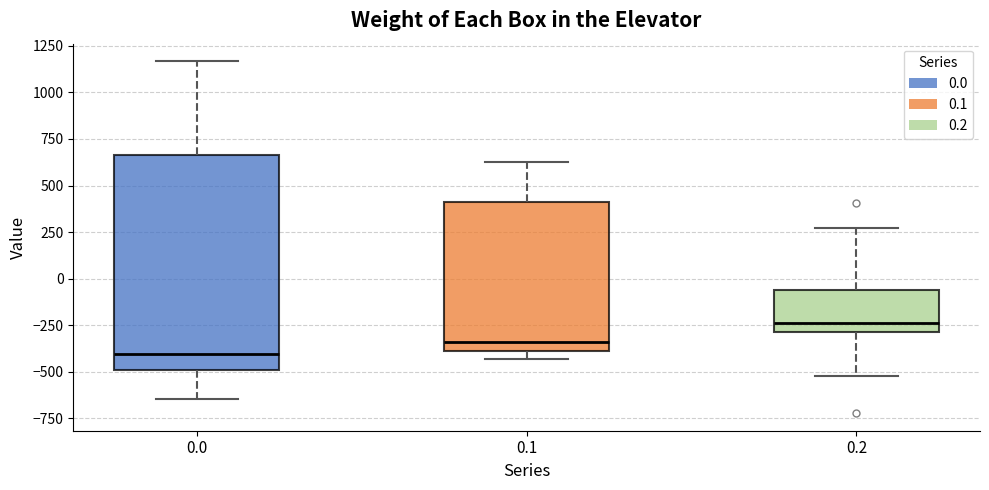

Where does the median line of the box at x = 0.2 sit on the y-axis? The values are not printed on the chart, so give them approximately, as read against the axis.

-250